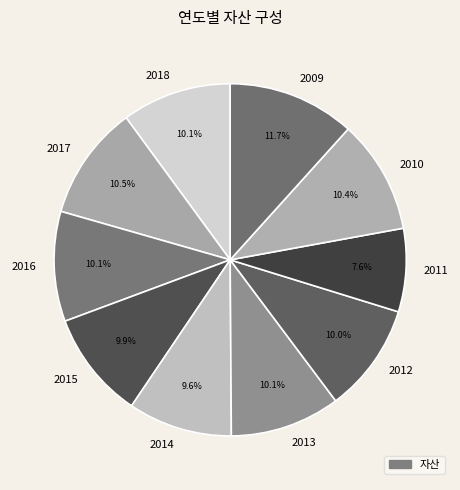

Is there any slice that represents more than half of the pie?

No